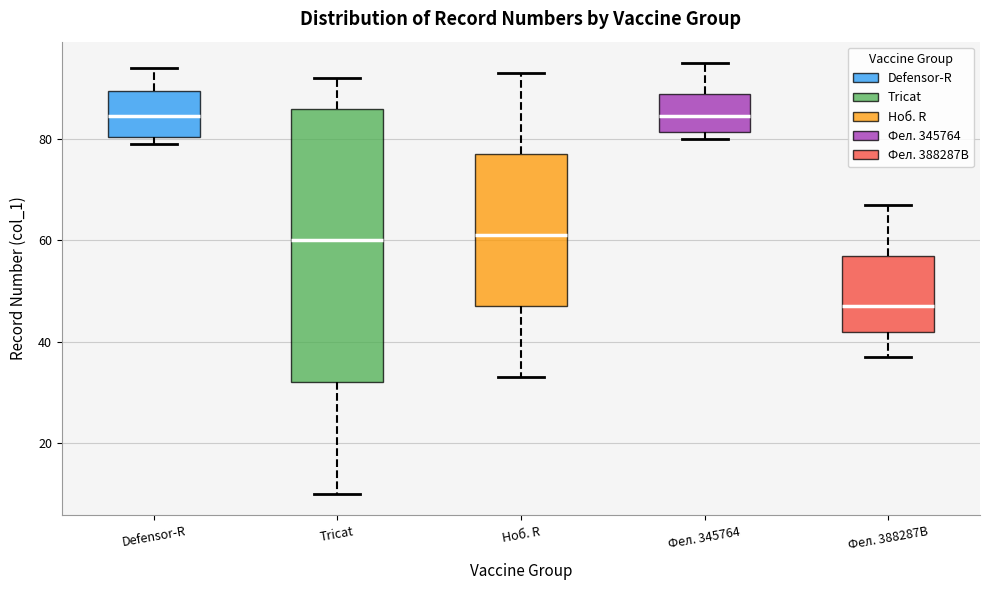

Comparing the boxes themselves (not the whiskers), which one is the tallest?

Tricat